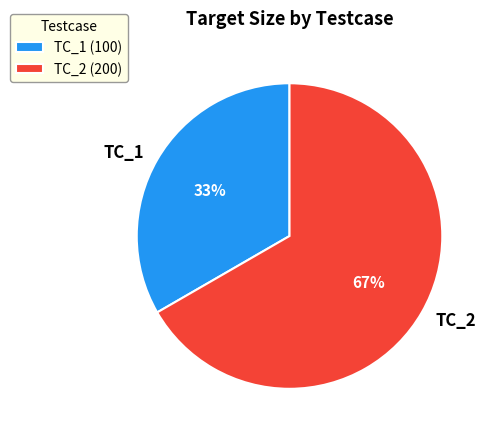

Is it true that TC_2 is 67% of the pie?

True